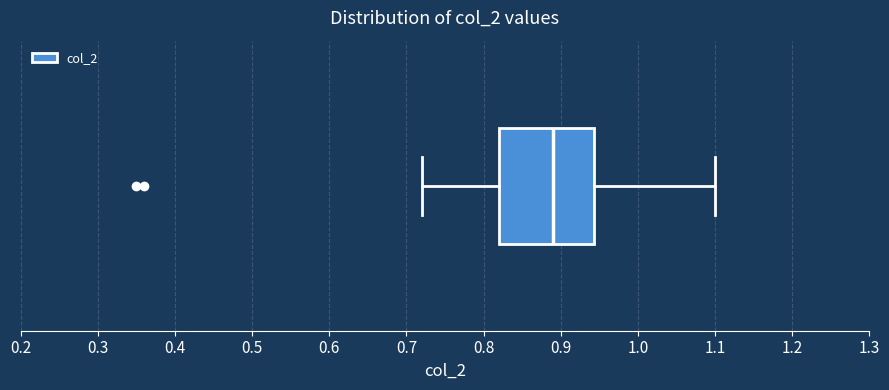

Transcribe this box plot: give where the median line is, the range the box spans, and where the two whiskers end, as read against the x-axis. The values are not printed on the chart, so give them approximately, as read against the axis.

median 0.89, box 0.82 to 0.94, whiskers 0.72 to 1.10